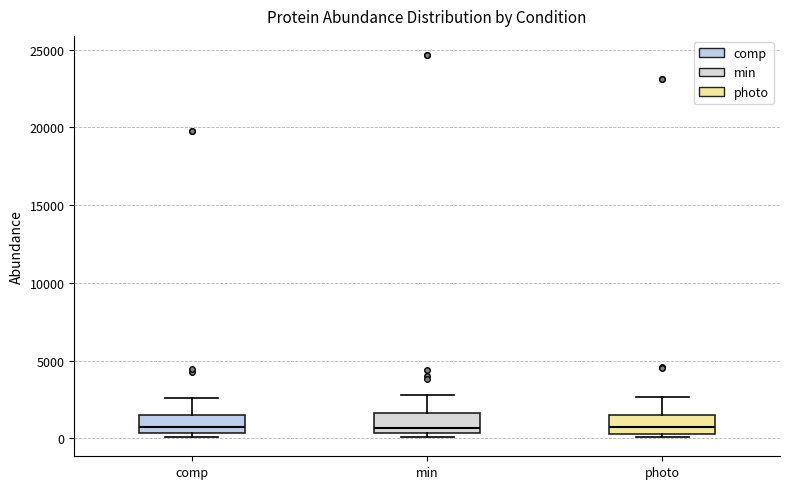

Reading left to right, read every box against the y-axis: the position of its median line, the range the box covers, and the ends of its whiskers. The values are not printed on the chart, so give them approximately, as read against the axis.

comp: median 500 (inside the box), box 500 to 1500, whiskers 0 to 2500
min: median 500 (just above the box's lower edge), box 500 to 1500, whiskers 0 to 3000
photo: median 1000, box 500 to 1500, whiskers 0 to 2500